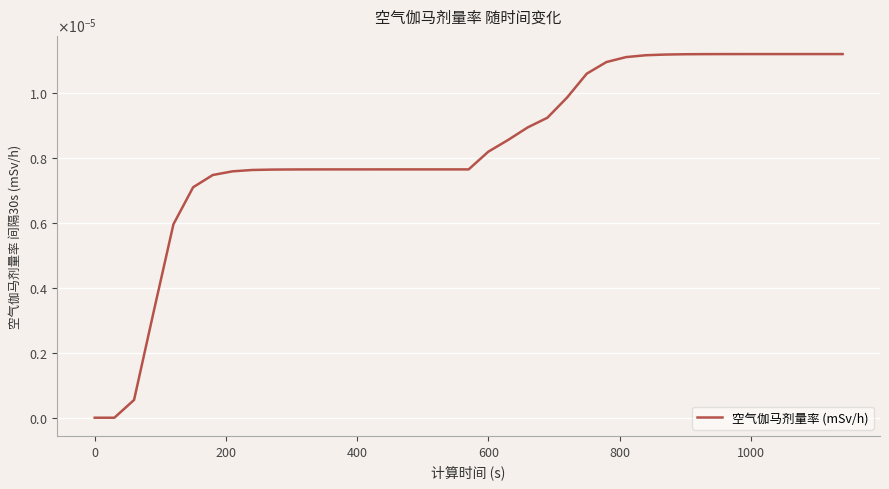

True or false: the data has more than 1 interior local peaks.

False